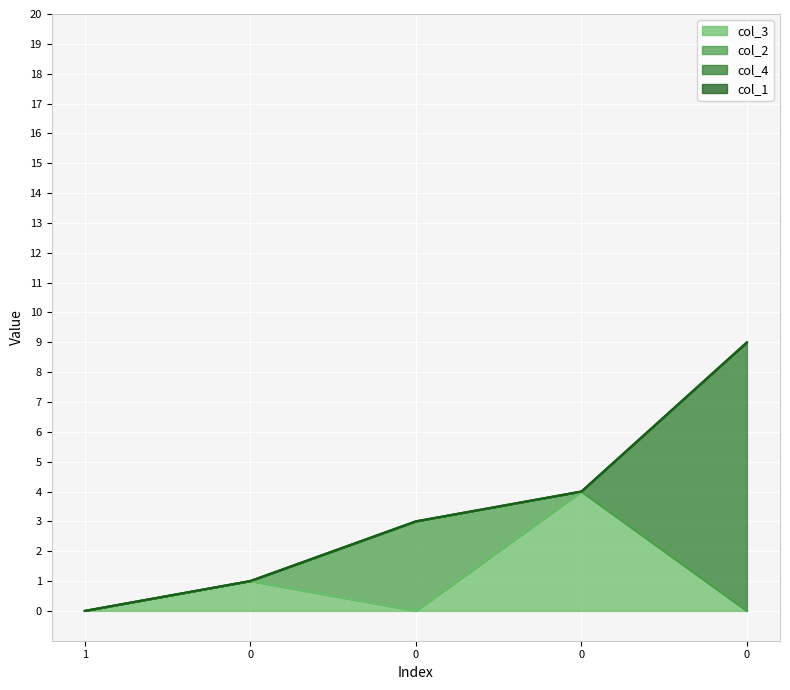

In col_3, how many points are higher than both neighbors (excluding endpoints)?

2